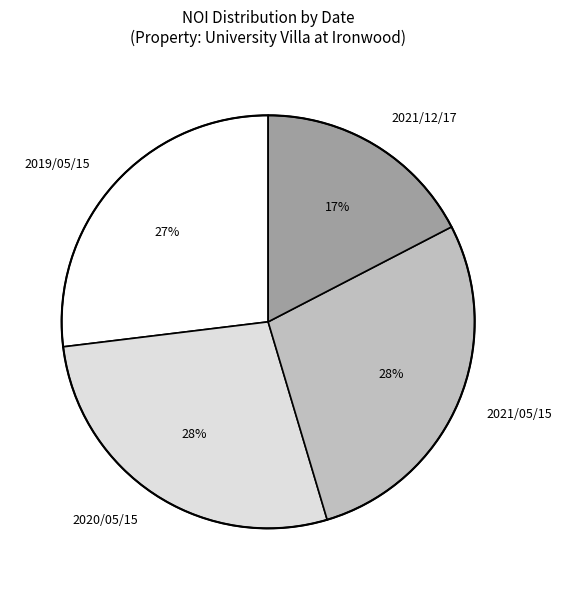

Do 2021/12/17 and 2020/05/15 together represent more than half of the pie?

No